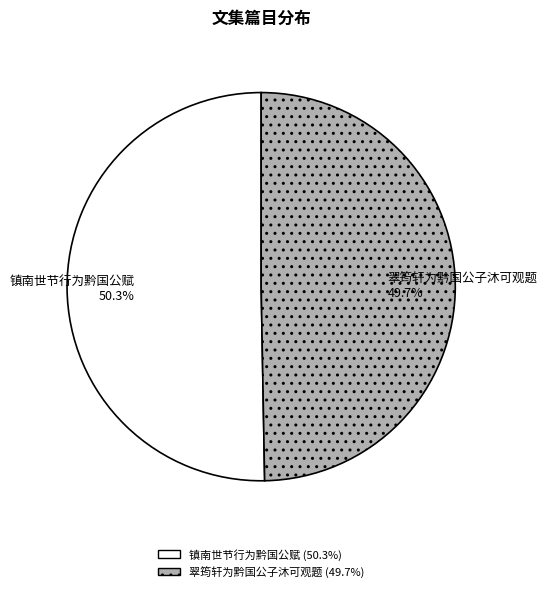

To the nearest percent, what percentage of the pie is 镇南世节行为黔国公赋?

50%